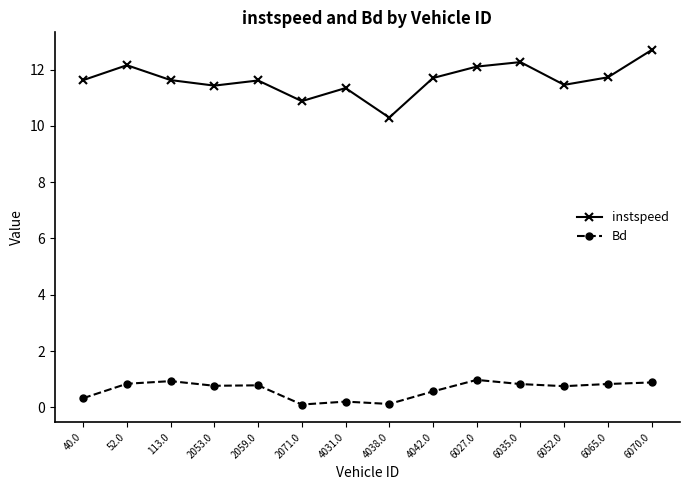

True or false: instspeed and Bd cross at least once.

False